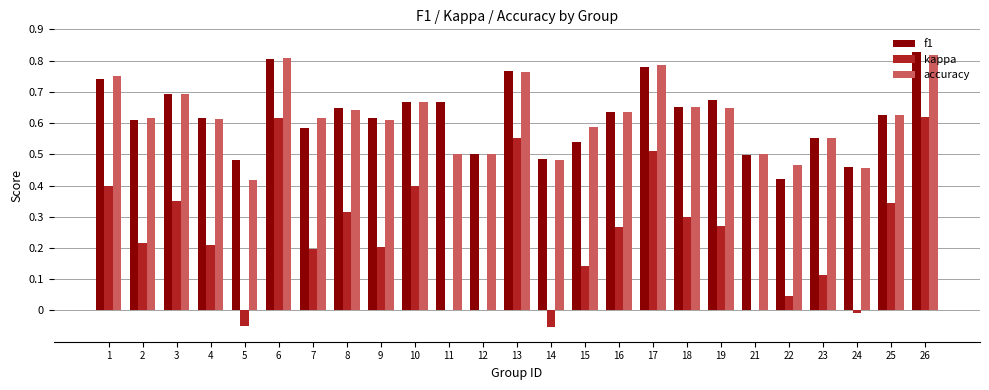

Are the bars horizontal?

No